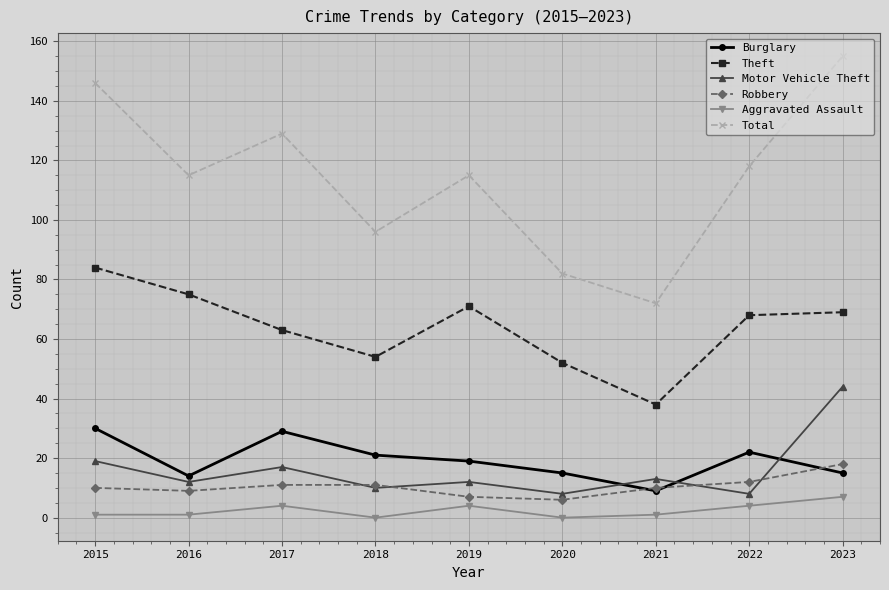

Which series has the largest range (max minus min)?

Total